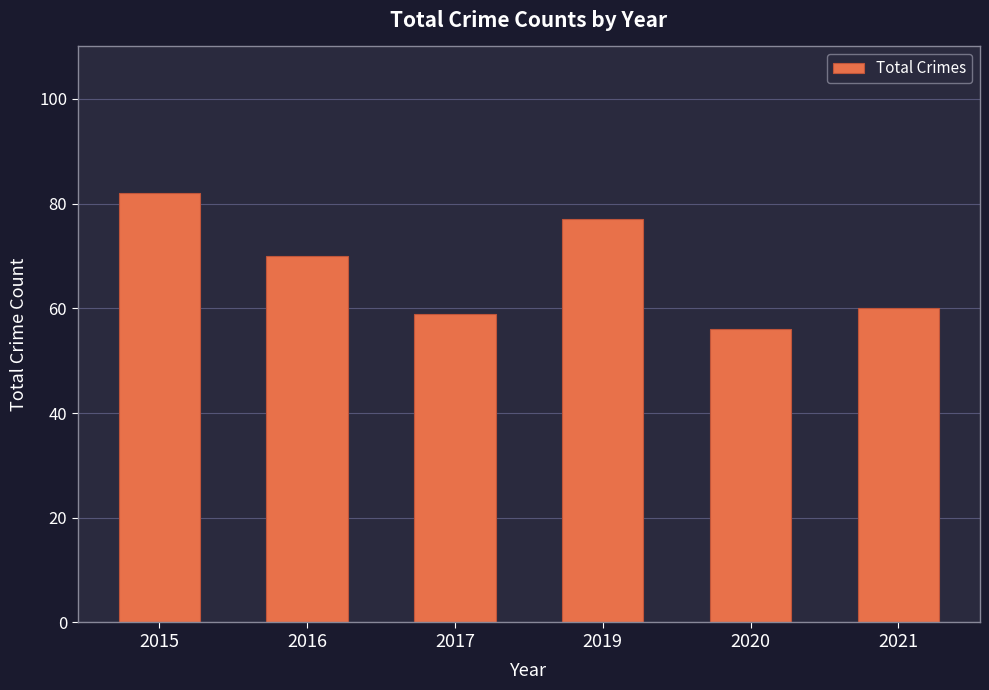

What is the maximum value shown in the chart?

82